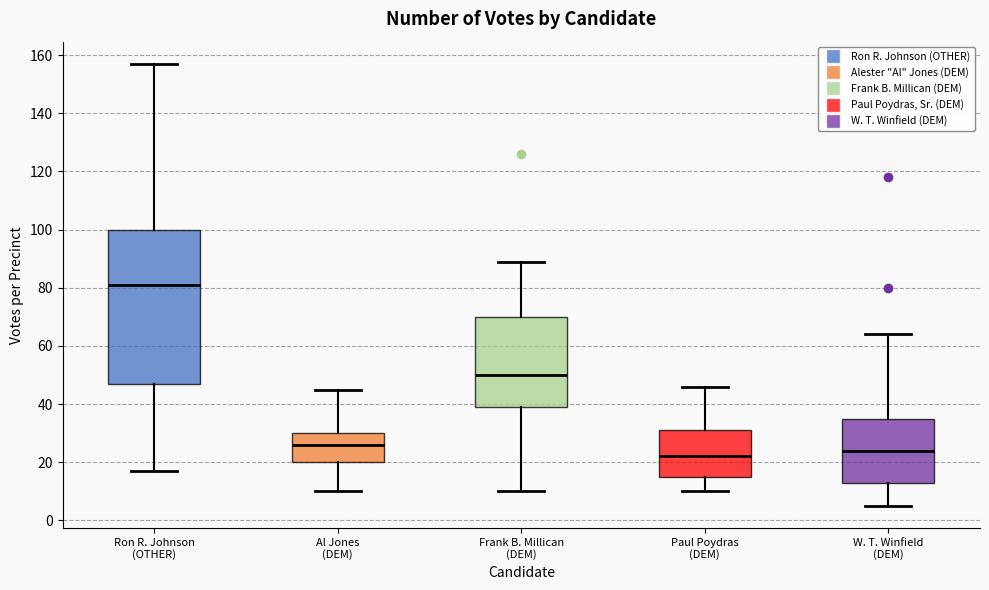

Reading left to right, read every box against the y-axis: the position of its median line, the range the box covers, and the ends of its whiskers. The values are not printed on the chart, so give them approximately, as read against the axis.

Ron R. Johnson (OTHER): median 82, box 48 to 100, whiskers 18 to 158
Al Jones (DEM): median 26, box 20 to 30, whiskers 10 to 46
Frank B. Millican (DEM): median 50, box 40 to 70, whiskers 10 to 90
Paul Poydras (DEM): median 22, box 16 to 32, whiskers 10 to 46
W. T. Winfield (DEM): median 24, box 14 to 36, whiskers 6 to 64